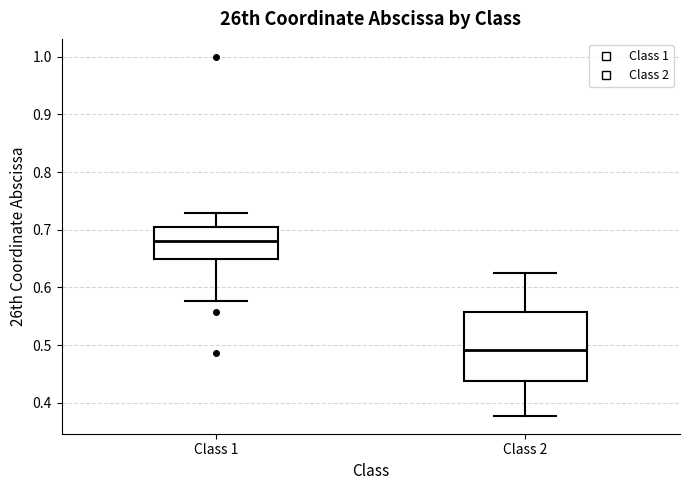

Reading left to right, read every box against the y-axis: the position of its median line, the range the box covers, and the ends of its whiskers. The values are not printed on the chart, so give them approximately, as read against the axis.

Class 1: median 0.68, box 0.65 to 0.70, whiskers 0.58 to 0.73
Class 2: median 0.49, box 0.44 to 0.56, whiskers 0.38 to 0.63